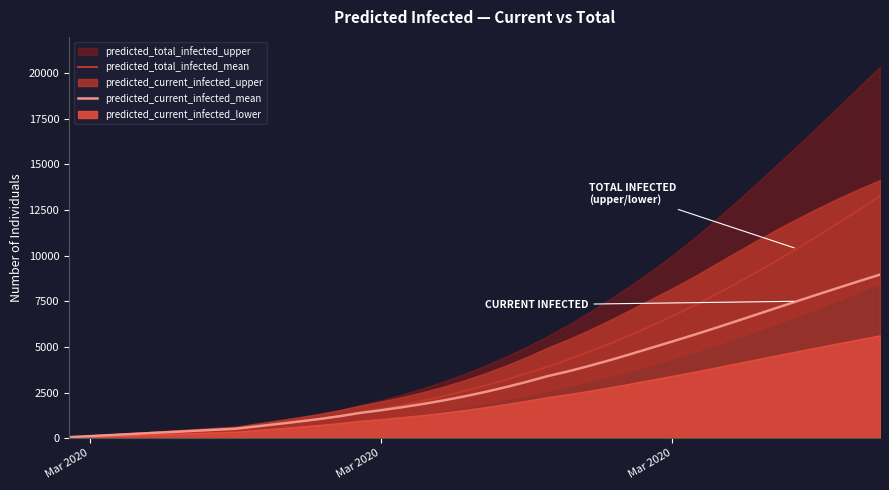

Which category has the lowest value across all series?

Mar 2020